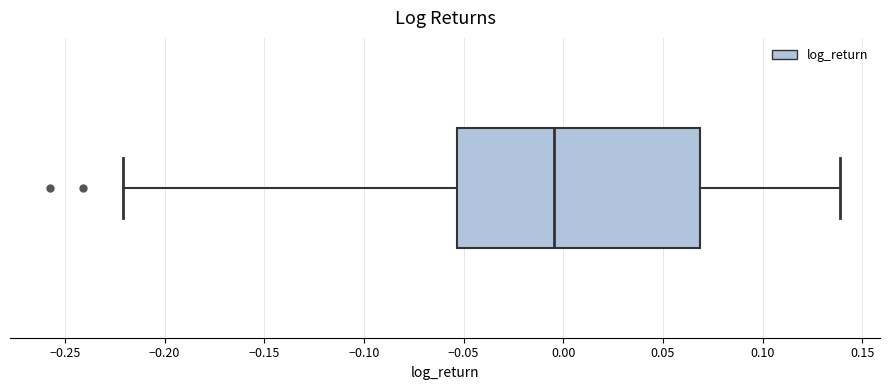

Read this box plot against the x-axis: the position of the median line, the range covered by the box, and the ends of both whiskers. The values are not printed on the chart, so give them approximately, as read against the axis.

median -0.005, box -0.055 to 0.070, whiskers -0.220 to 0.140